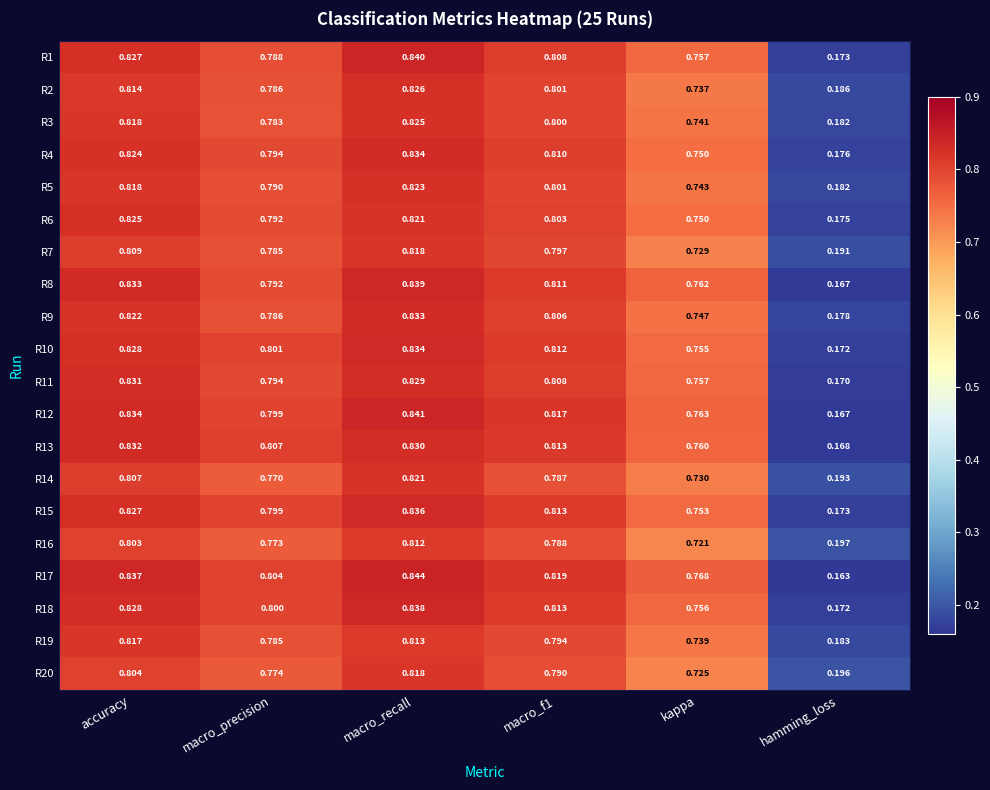

Is the value of R20 at macro_precision greater than the value of R4 at accuracy?

No